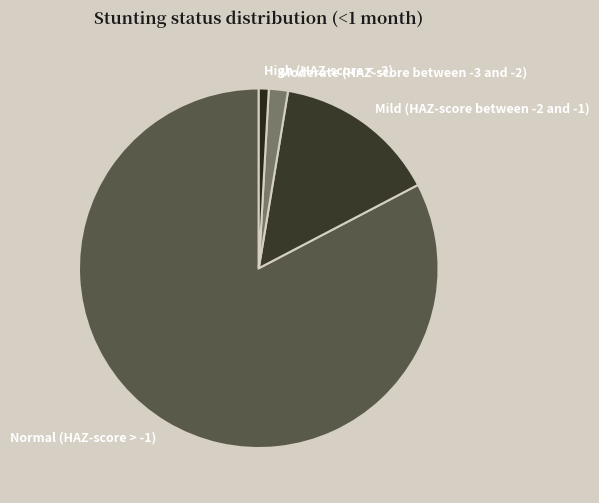

How many slices are in this pie chart?

4